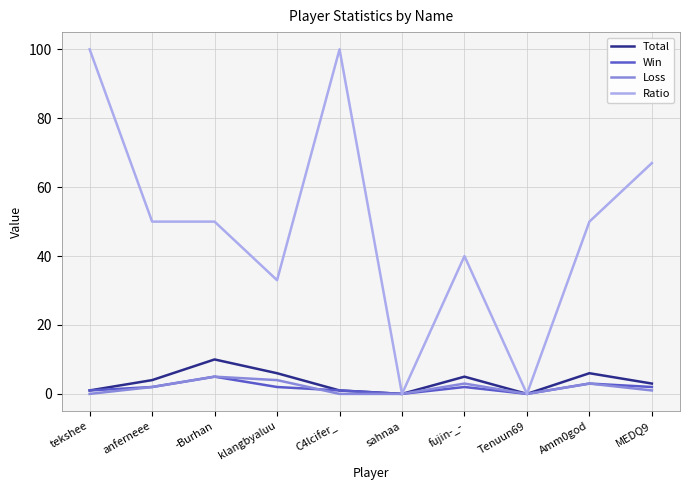

Reading left to right, what are all the values shown in this chart?

Total: tekshee=1	anferneee=4	-Burhan=10	klangbyaluu=6	C4lcifer_=1	sahnaa=0	fujin-_-=5	Tenuun69=0	Amm0god=6	MEDQ9=3
Win: tekshee=1	anferneee=2	-Burhan=5	klangbyaluu=2	C4lcifer_=1	sahnaa=0	fujin-_-=2	Tenuun69=0	Amm0god=3	MEDQ9=2
Loss: tekshee=0	anferneee=2	-Burhan=5	klangbyaluu=4	C4lcifer_=0	sahnaa=0	fujin-_-=3	Tenuun69=0	Amm0god=3	MEDQ9=1
Ratio: tekshee=100	anferneee=50	-Burhan=50	klangbyaluu=33	C4lcifer_=100	sahnaa=0	fujin-_-=40	Tenuun69=0	Amm0god=50	MEDQ9=67